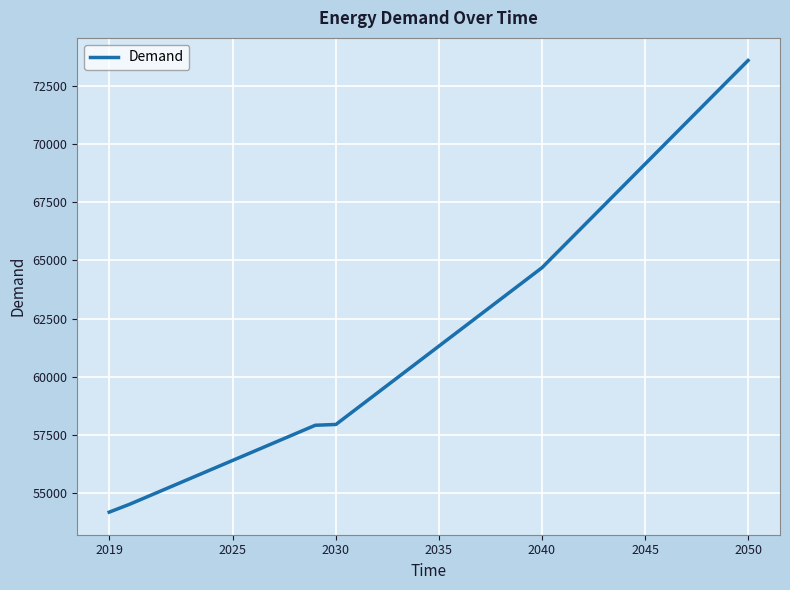

What is the difference between the maximum and minimum values?

19393.1